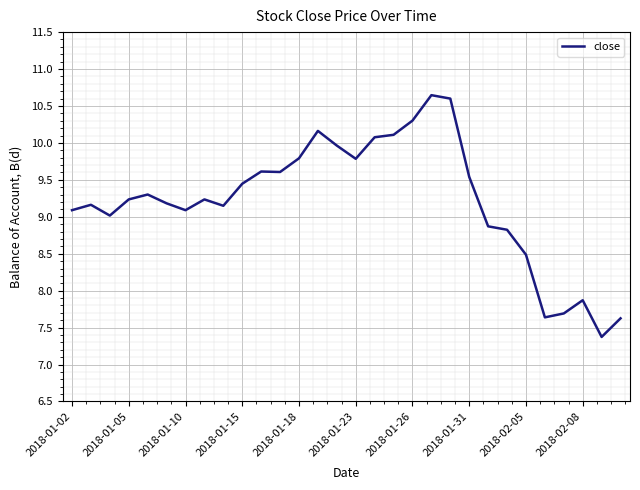

What is the smallest value displayed?

7.4